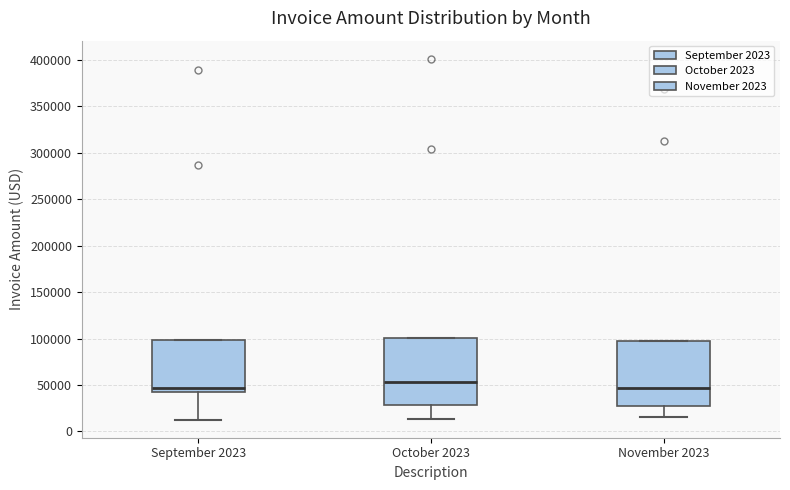

Reading left to right, read every box against the y-axis: the position of its median line, the range the box covers, and the ends of its whiskers. The values are not printed on the chart, so give them approximately, as read against the axis.

September 2023: median 45000, box 40000 to 100000, whiskers 15000 to 100000
October 2023: median 55000, box 30000 to 100000, whiskers 15000 to 100000
November 2023: median 45000, box 25000 to 95000, whiskers 15000 to 95000